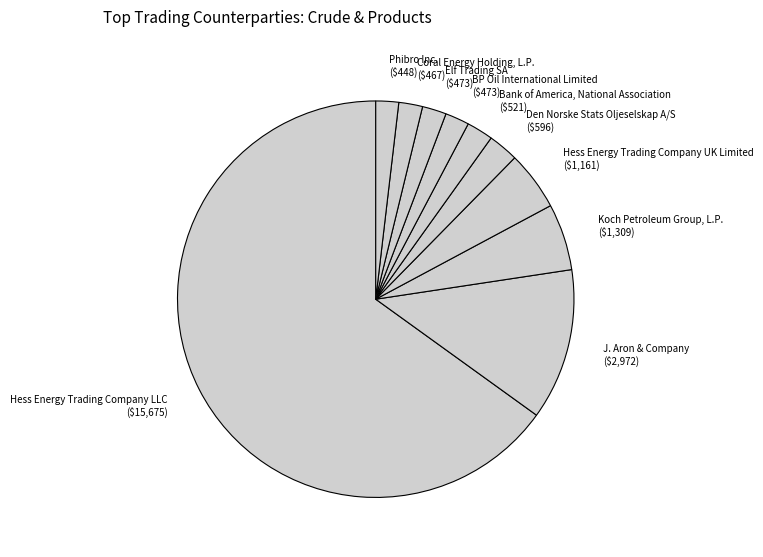

Is it true that Hess Energy Trading Company LLC ($15,675) is 79% of the pie?

False